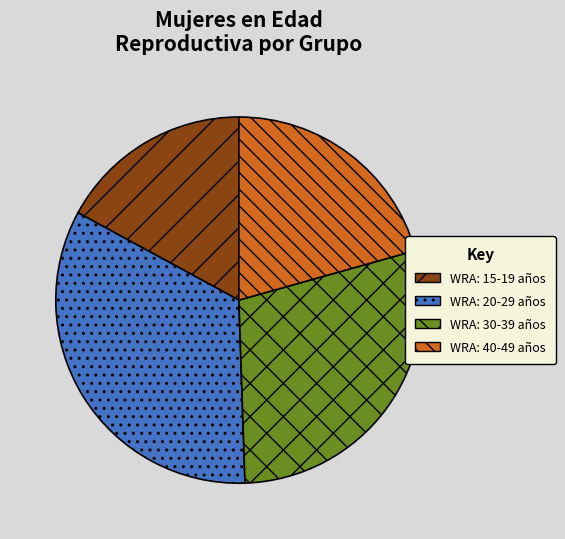

Which category has the smallest portion of the pie?

WRA: 15-19 años